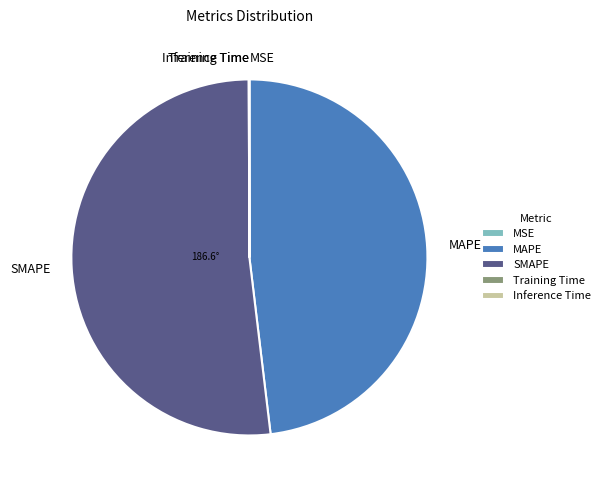

Which slice is the largest?

SMAPE